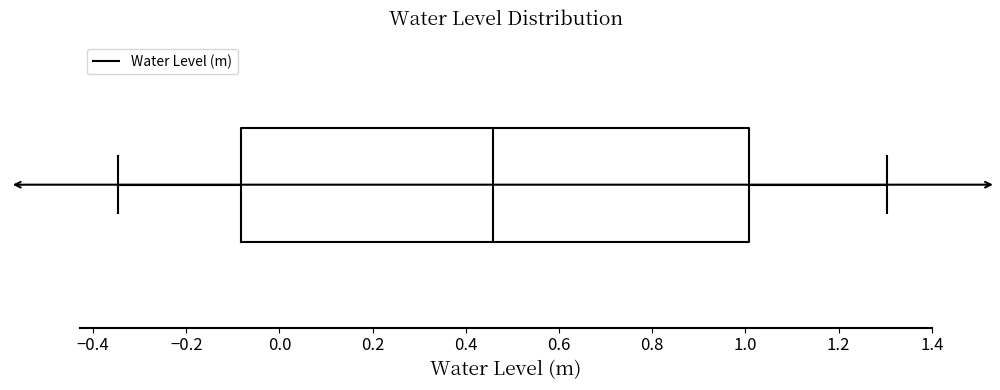

Read this box plot against the x-axis: the position of the median line, the range covered by the box, and the ends of both whiskers. The values are not printed on the chart, so give them approximately, as read against the axis.

median 0.46, box -0.08 to 1.00, whiskers -0.34 to 1.30